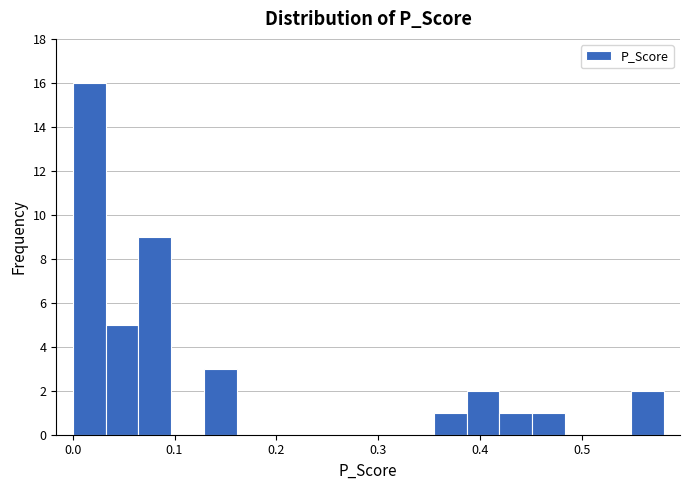

Read against the x-axis, roughly where is the centre of the tallest bar?

0.02